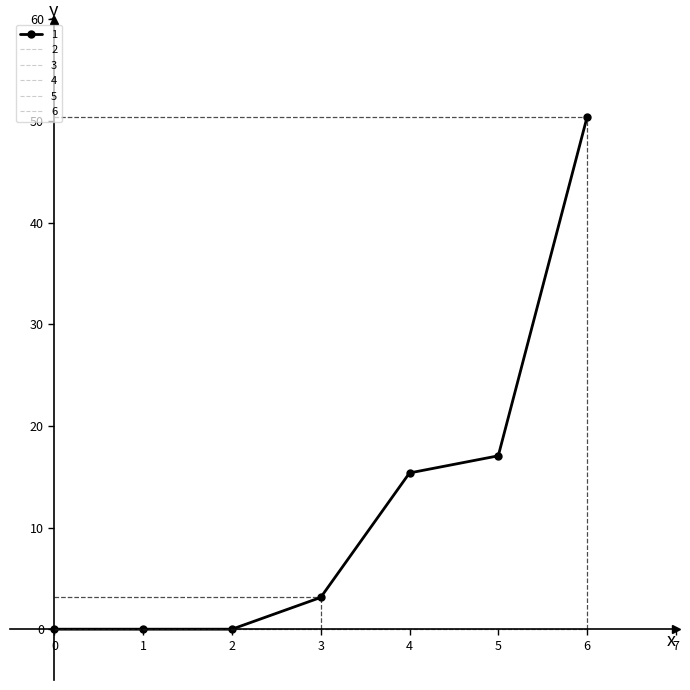

At 6, list the series in order from smallest to largest.

2, 3, 4, 5, 6, 1